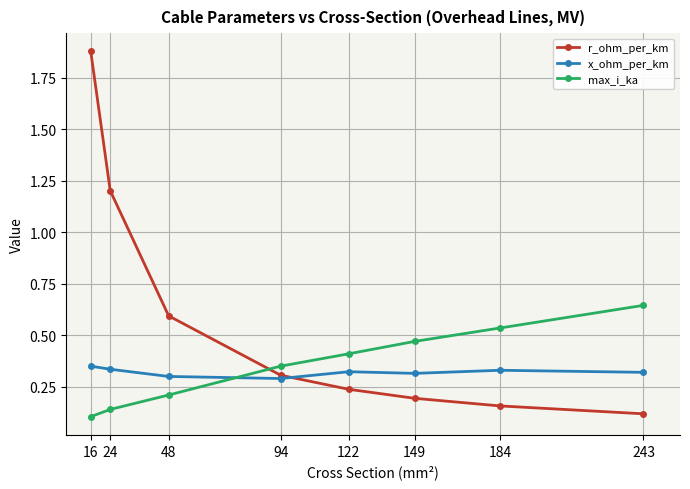

Which category has the highest value in the max_i_ka series?

243